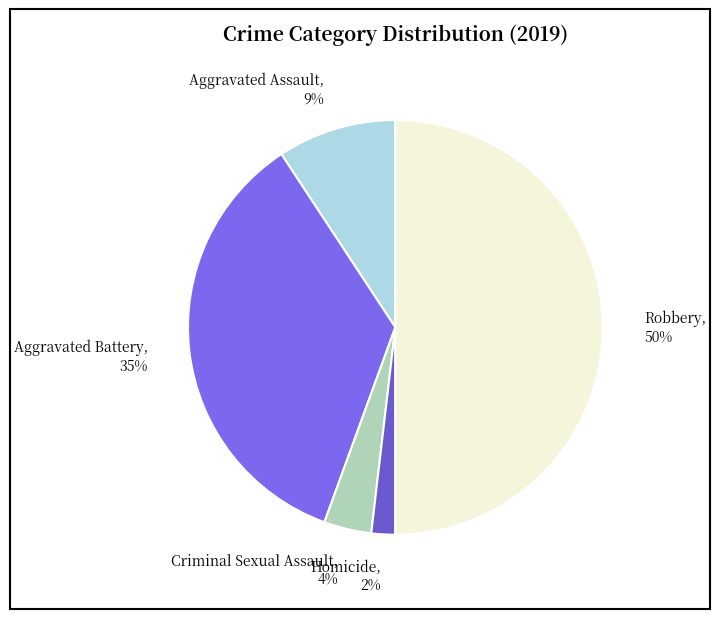

Which has a higher value, Homicide or Aggravated Battery?

Aggravated Battery